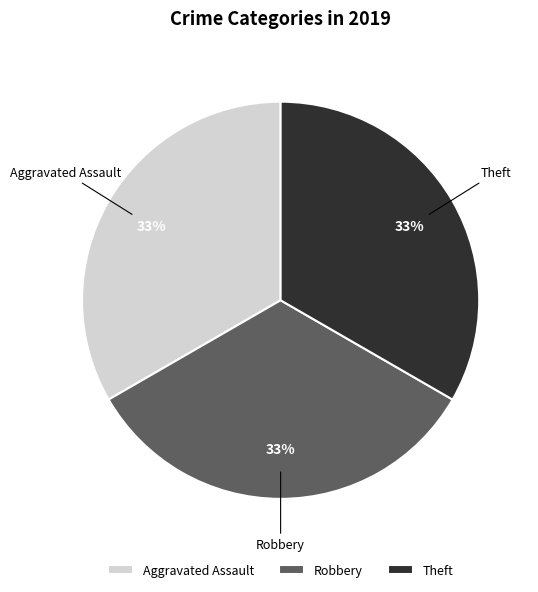

Is the sum of Aggravated Assault and Robbery greater than half?

Yes